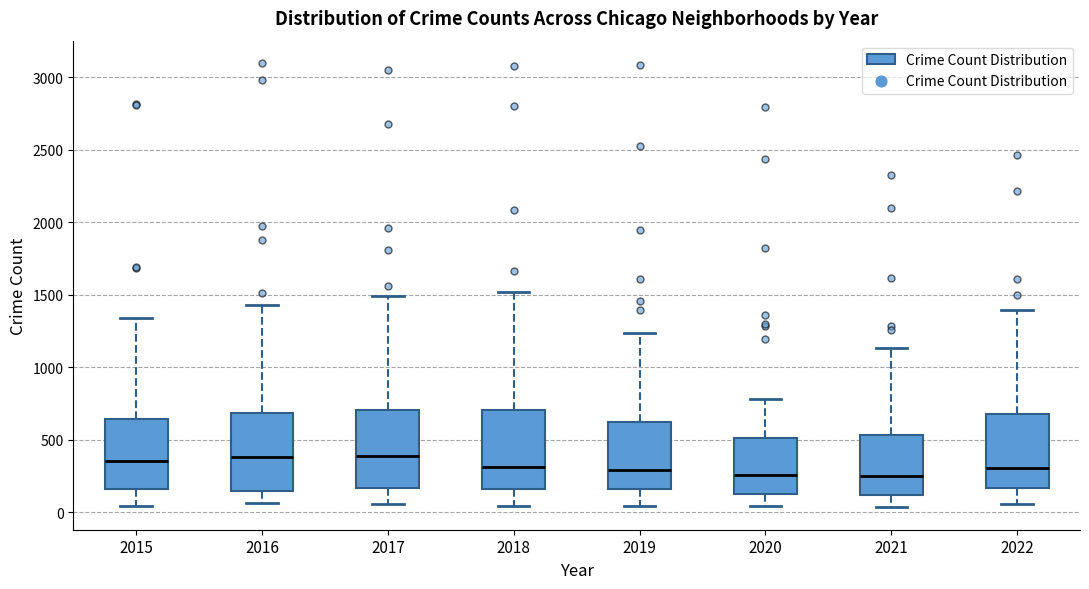

Reading left to right, read every box against the y-axis: the position of its median line, the range the box covers, and the ends of its whiskers. The values are not printed on the chart, so give them approximately, as read against the axis.

2015: median 350, box 150 to 650, whiskers 50 to 1350
2016: median 400, box 150 to 700, whiskers 50 to 1450
2017: median 400, box 150 to 700, whiskers 50 to 1500
2018: median 300, box 150 to 700, whiskers 50 to 1500
2019: median 300, box 150 to 600, whiskers 50 to 1250
2020: median 250, box 100 to 500, whiskers 50 to 800
2021: median 250, box 100 to 550, whiskers 50 to 1150
2022: median 300, box 150 to 700, whiskers 50 to 1400